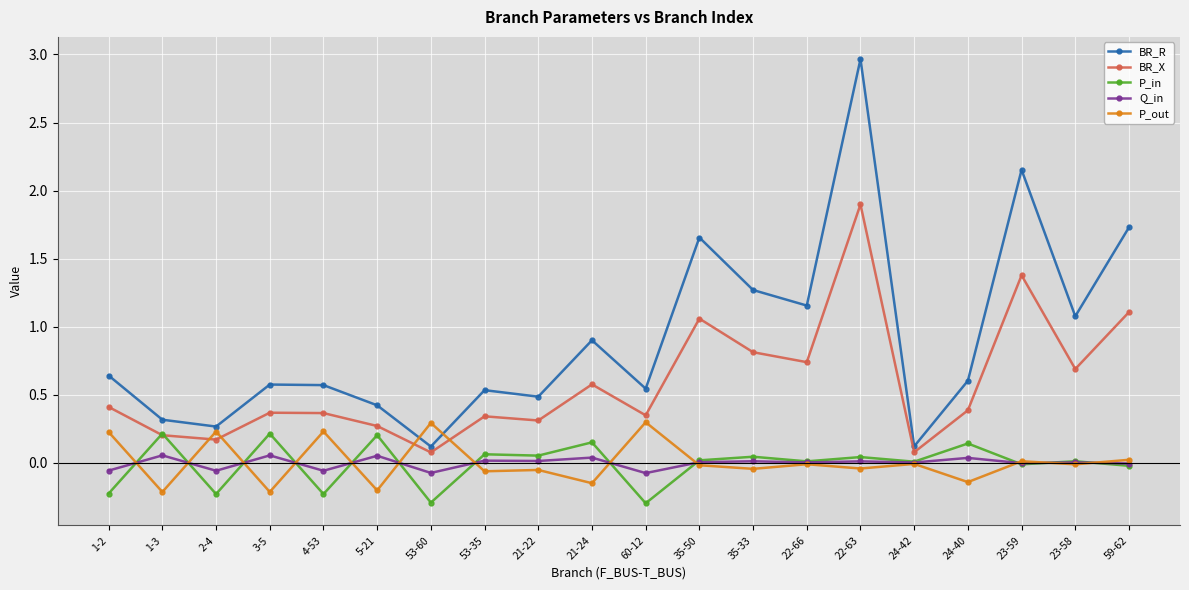

What is the smallest value displayed?

-0.3